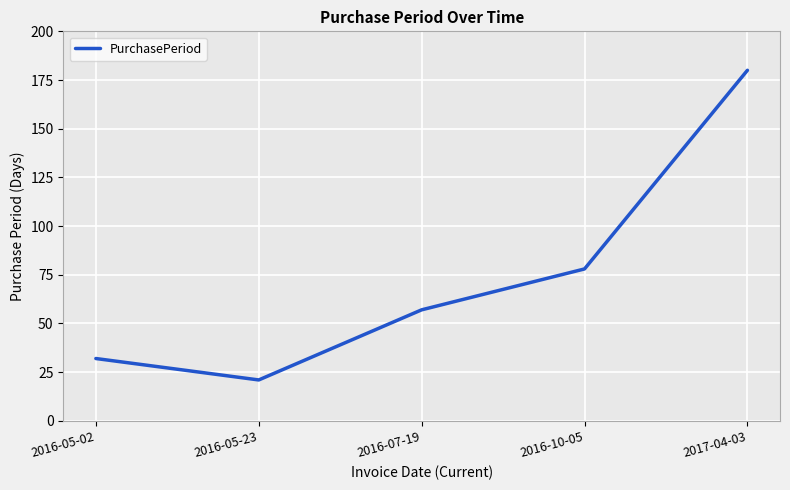

Where is the data nearest to the value 100?

2016-10-05